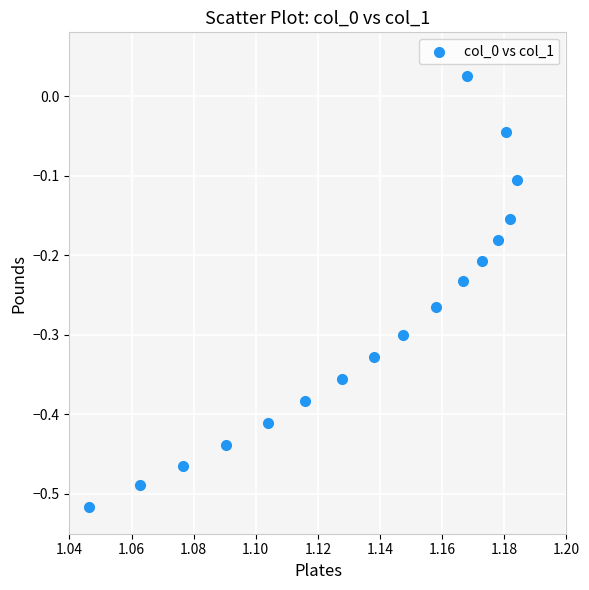

What is the range of Y values (max minus min)?

0.5